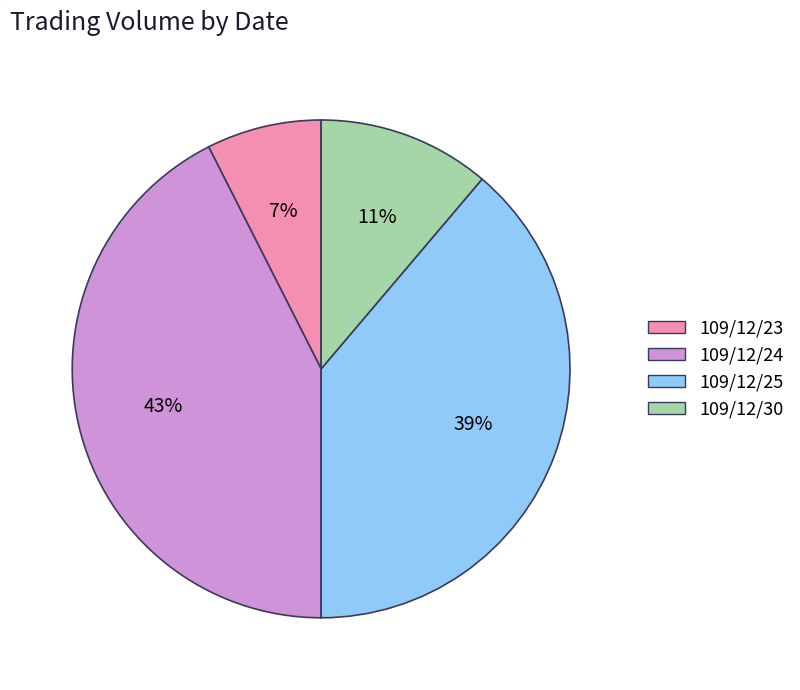

How many segments does this pie chart have?

4